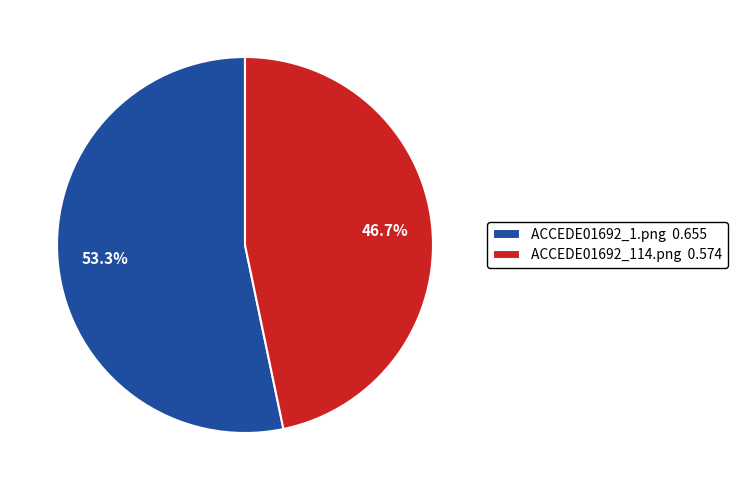

To the nearest percent, what is the difference between the ACCEDE01692_1.png and ACCEDE01692_114.png slice percentages?

7%